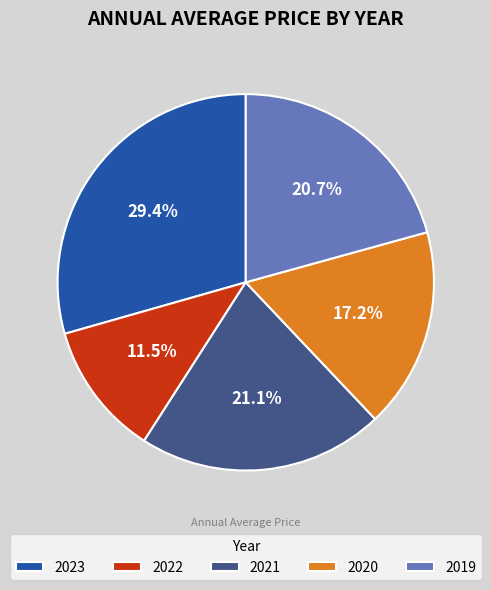

To the nearest percent, what is the difference between the 2021 and 2022 slice percentages?

10%